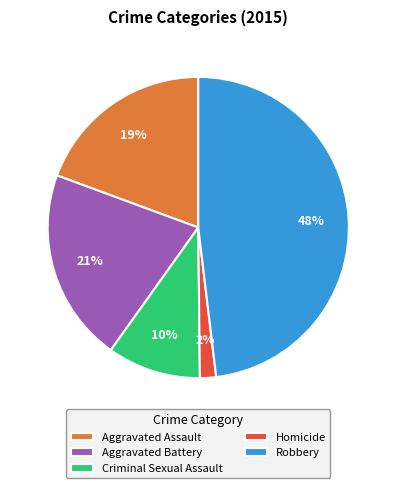

Rank the categories by value from lowest to highest.

Homicide, Criminal Sexual Assault, Aggravated Assault, Aggravated Battery, Robbery